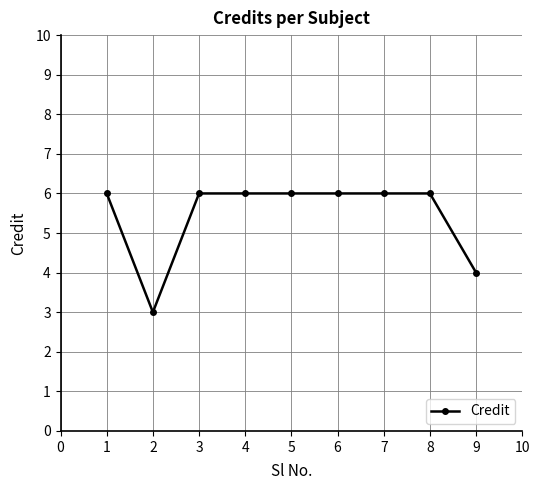

How many lines are shown in the chart?

1